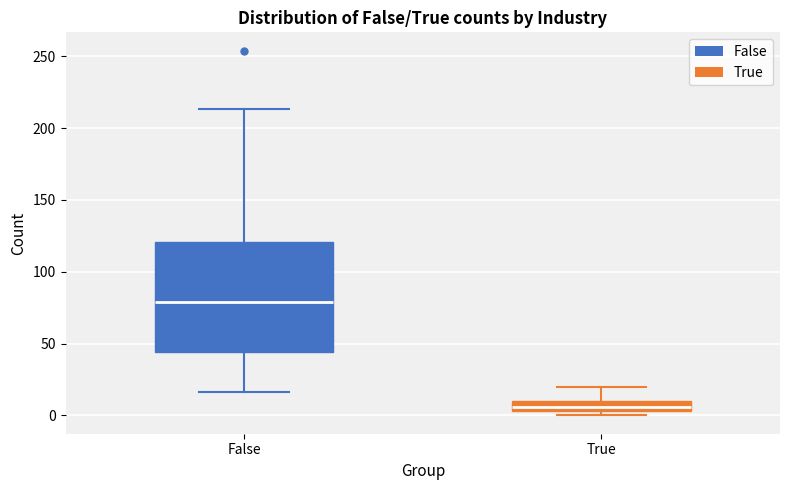

Comparing the boxes themselves (not the whiskers), which one is the tallest?

False